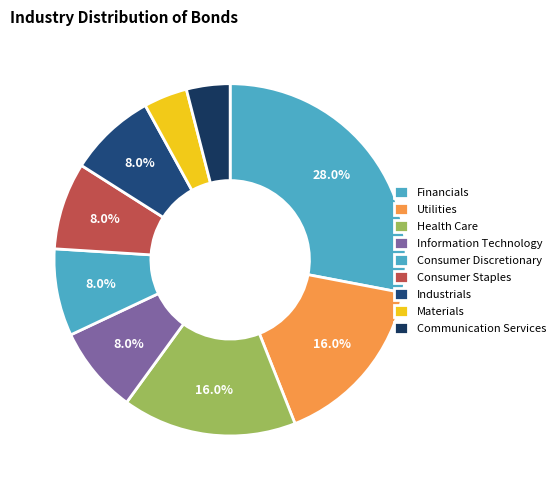

Between Financials and Health Care, which is larger?

Financials